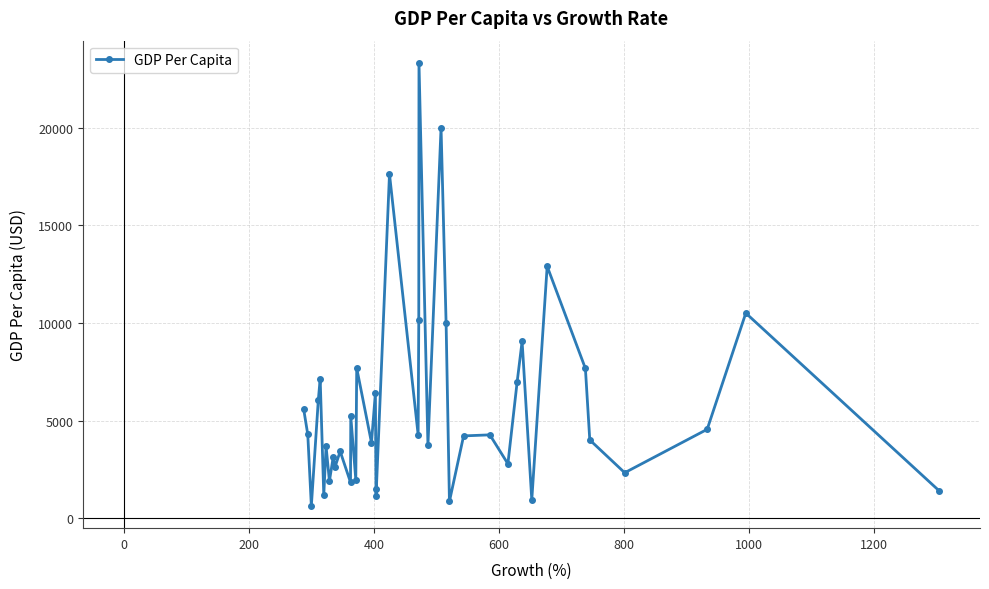

True or false: there are more than 1 points higher than both neighbors.

True